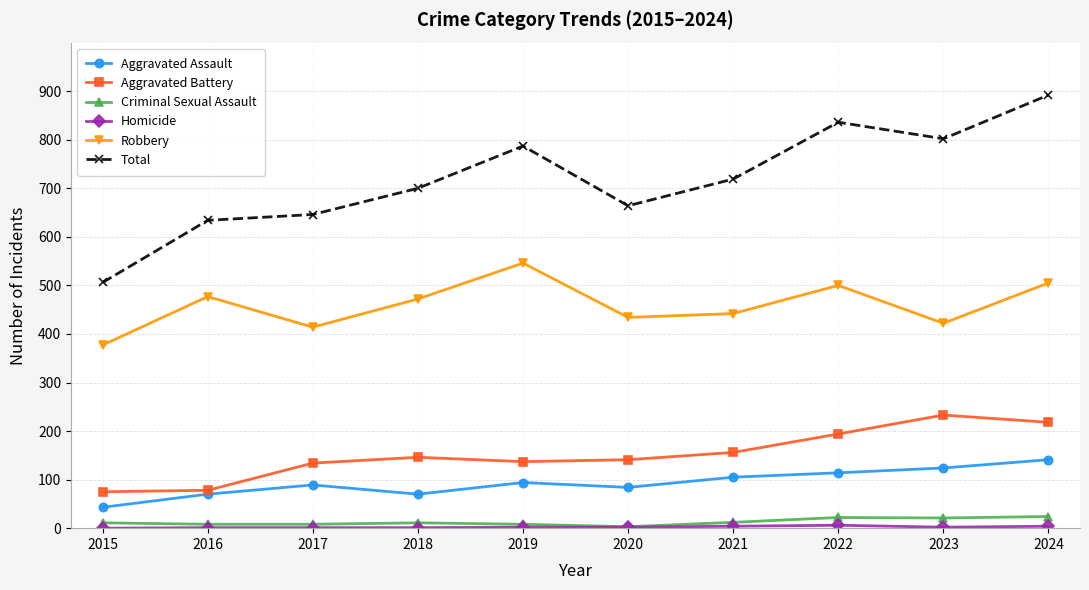

What is the minimum value for Aggravated Assault?

43